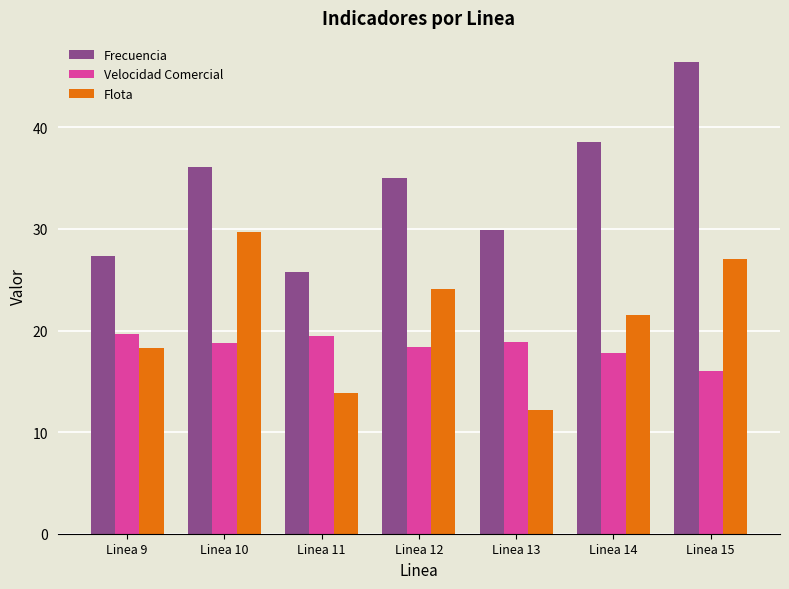

The Flota series shows 21.5 at Linea 14. True or false?

True